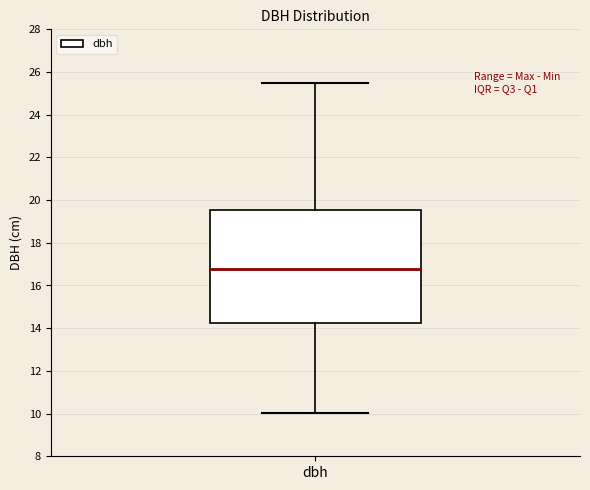

Where does the median line of the box for dbh sit on the y-axis? The values are not printed on the chart, so give them approximately, as read against the axis.

16.8